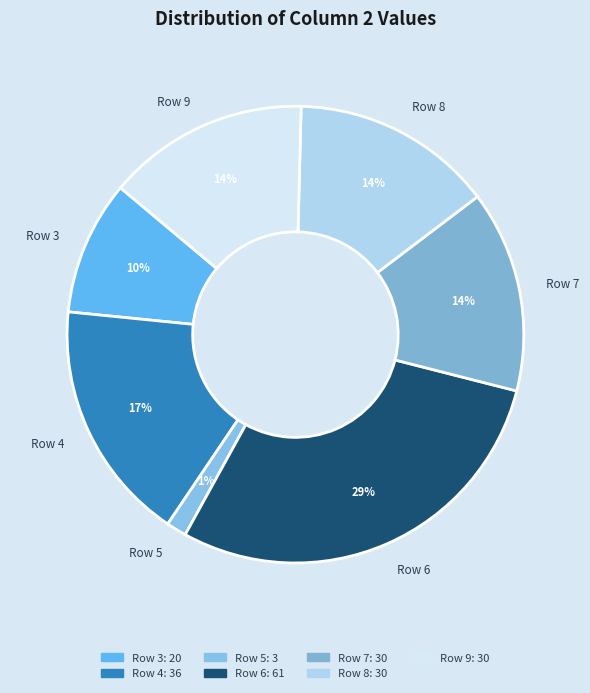

To the nearest percent, what percentage of the pie is Row 4?

17%